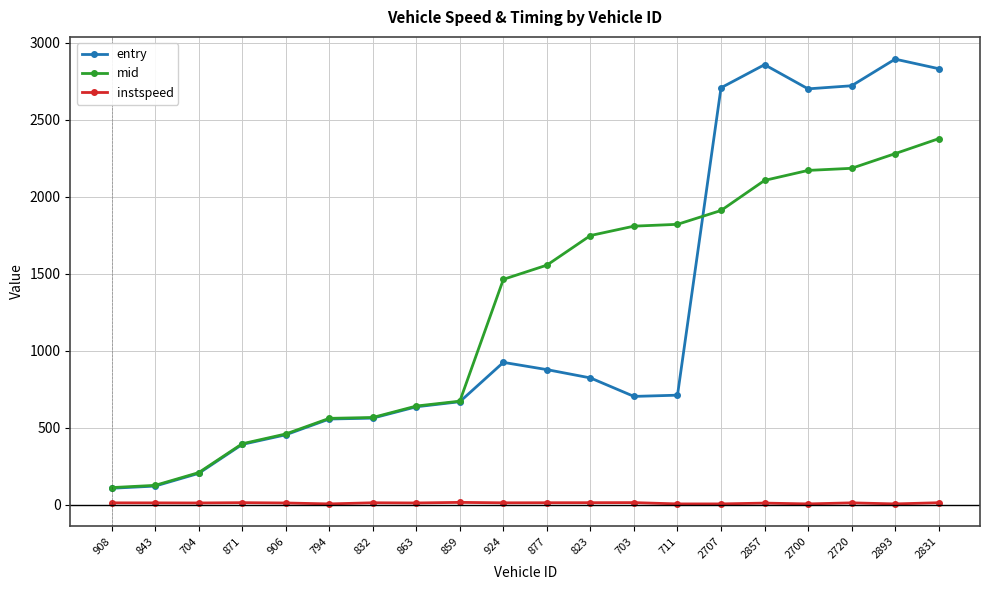

What is the label of the 19th point from the left?

2893